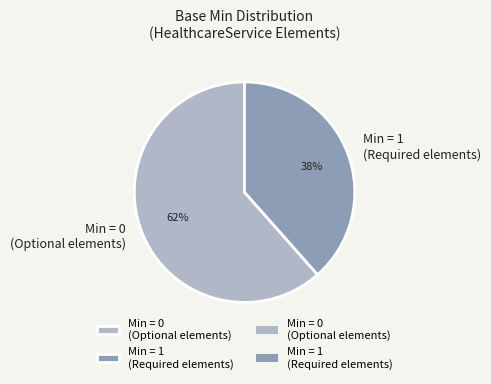

To the nearest percent, what is the average slice percentage?

50%